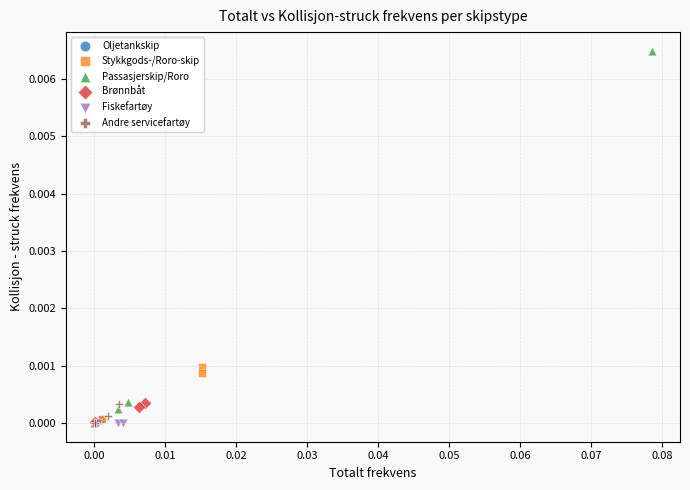

Which series reaches the maximum Y coordinate?

Passasjerskip/Roro